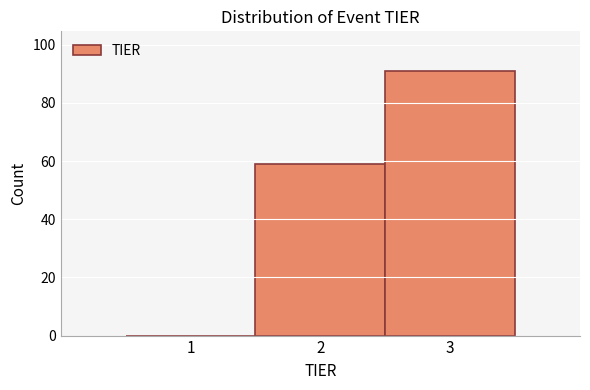

Reading left to right, list every bar in this chart as the range it spans on the x-axis followed by its height. The values are not printed on the chart, so give them approximately, as read against the axis.

0.5 to 1.5: 0
1.5 to 2.5: 60
2.5 to 3.5: 92